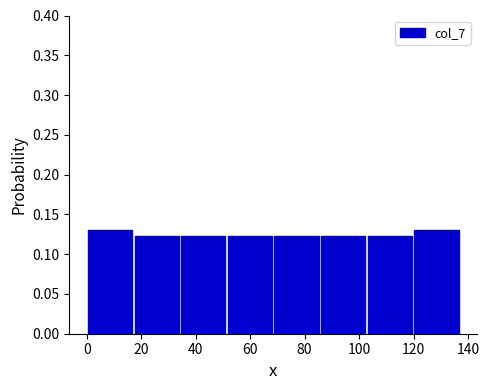

What is the height of the bar covering 34 to 52 on the x-axis? Neither the bar edges nor the heights are printed on the chart, so give them approximately, as read against the axes.

0.125